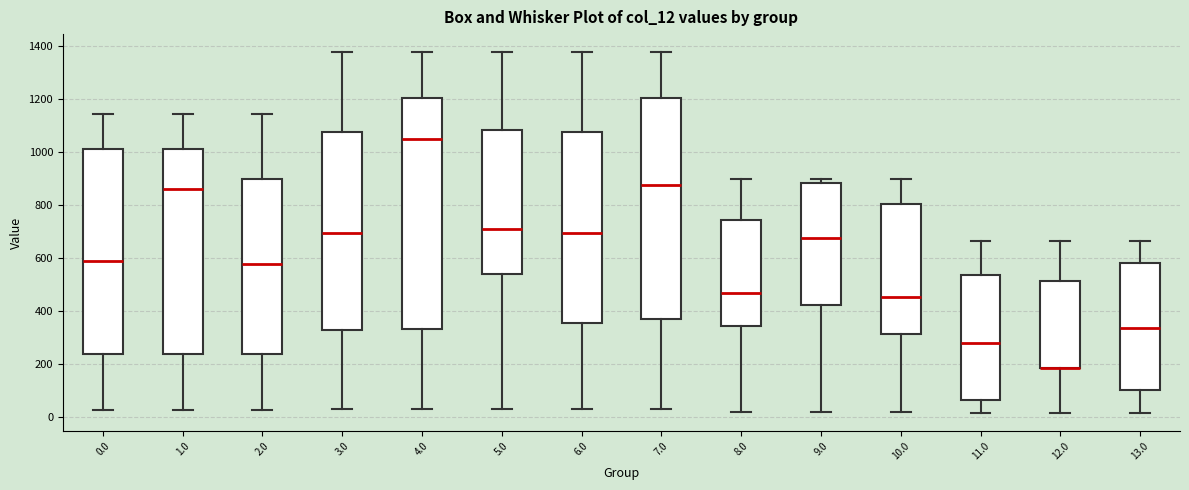

Reading left to right, transcribe this box plot: for each box, give where its median line is, the range the box spans, and where its two whiskers end, as read against the y-axis. The values are not printed on the chart, so give them approximately, as read against the axis.

0.0: median 580, box 240 to 1000, whiskers 20 to 1140
1.0: median 860, box 240 to 1000, whiskers 20 to 1140
2.0: median 580, box 240 to 900, whiskers 20 to 1140
3.0: median 700, box 320 to 1080, whiskers 20 to 1380
4.0: median 1040, box 340 to 1200, whiskers 20 to 1380
5.0: median 700, box 540 to 1080, whiskers 20 to 1380
6.0: median 700, box 360 to 1080, whiskers 20 to 1380
7.0: median 880, box 360 to 1200, whiskers 20 to 1380
8.0: median 460, box 340 to 740, whiskers 20 to 900
9.0: median 680, box 420 to 880, whiskers 20 to 900
10.0: median 460, box 320 to 800, whiskers 20 to 900
11.0: median 280, box 60 to 540, whiskers 20 to 660
12.0: median 180 (drawn on the box's lower edge), box 180 to 520, whiskers 20 to 660
13.0: median 340, box 100 to 580, whiskers 20 to 660